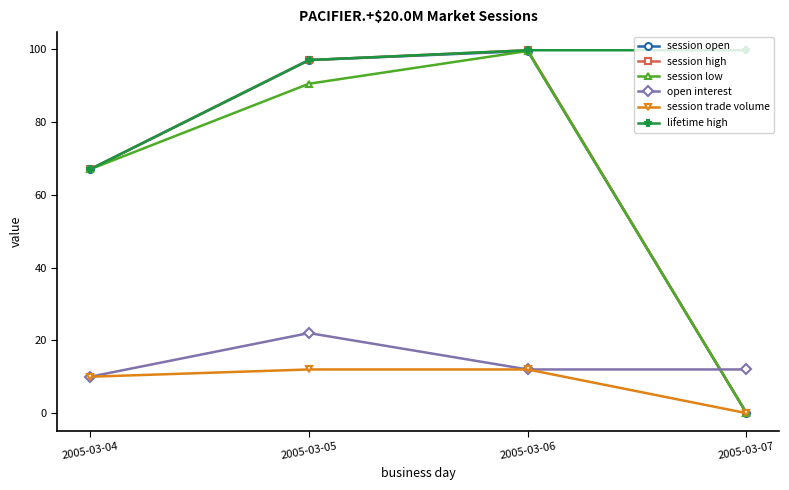

Reading left to right, transcribe all the data shown in this chart.

session open: 2005-03-04=67.0	2005-03-05=97.0	2005-03-06=99.5	2005-03-07=0.0
session high: 2005-03-04=67.0	2005-03-05=97.0	2005-03-06=99.7	2005-03-07=0.0
session low: 2005-03-04=67.0	2005-03-05=90.5	2005-03-06=99.5	2005-03-07=0.0
open interest: 2005-03-04=10.0	2005-03-05=22.0	2005-03-06=12.0	2005-03-07=12.0
session trade volume: 2005-03-04=10.0	2005-03-05=12.0	2005-03-06=12.0	2005-03-07=0.0
lifetime high: 2005-03-04=67.0	2005-03-05=97.0	2005-03-06=99.7	2005-03-07=99.7